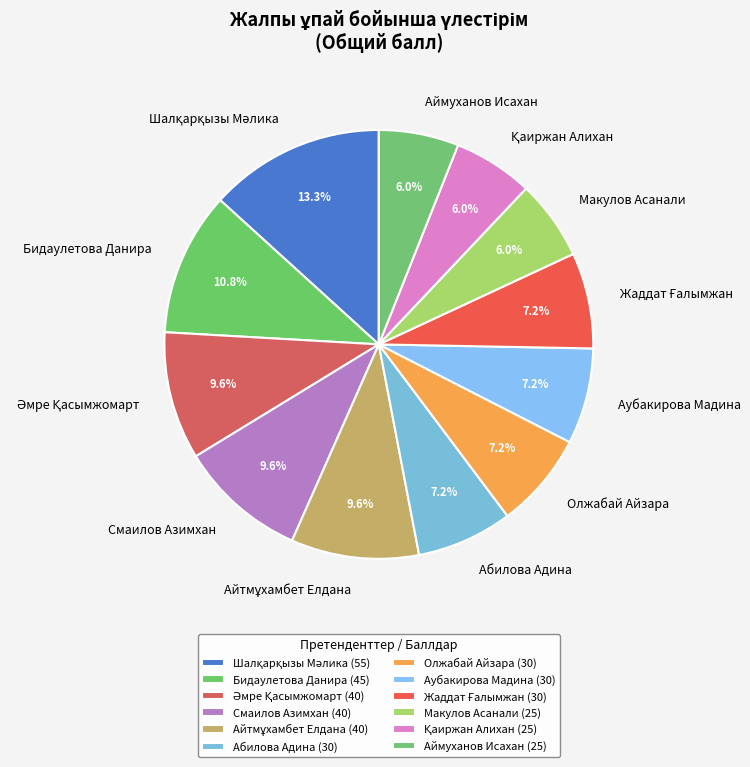

Is there any slice that represents more than half of the pie?

No